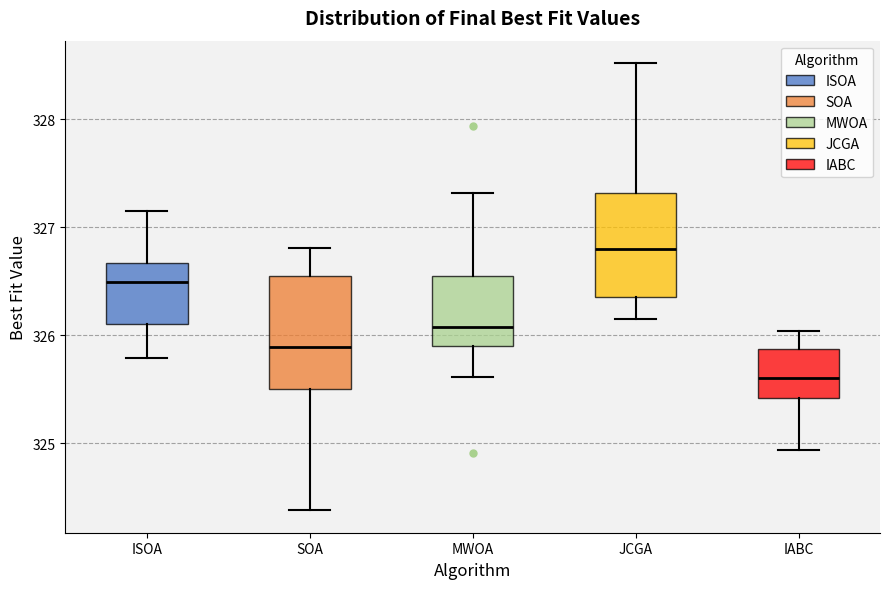

Reading left to right, transcribe this box plot: for each box, give where its median line is, the range the box spans, and where its two whiskers end, as read against the y-axis. The values are not printed on the chart, so give them approximately, as read against the axis.

ISOA: median 326.5, box 326.1 to 326.7, whiskers 325.8 to 327.2
SOA: median 325.9, box 325.5 to 326.6, whiskers 324.4 to 326.8
MWOA: median 326.1, box 325.9 to 326.6, whiskers 325.6 to 327.3
JCGA: median 326.8, box 326.4 to 327.3, whiskers 326.2 to 328.5
IABC: median 325.6, box 325.4 to 325.9, whiskers 324.9 to 326.0